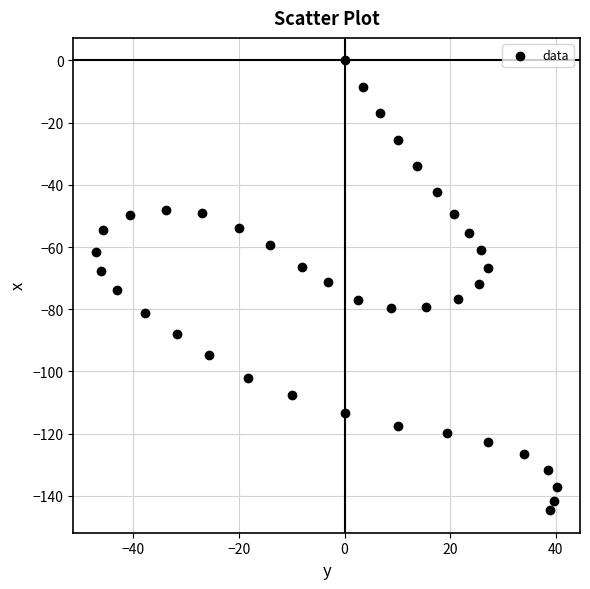

What is the range of X values (max minus min)?

87.2